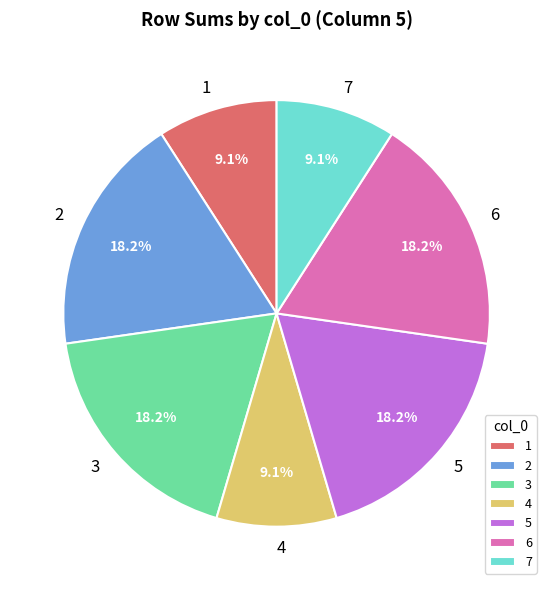

What percentage is the 2 slice, to the nearest percent?

18%